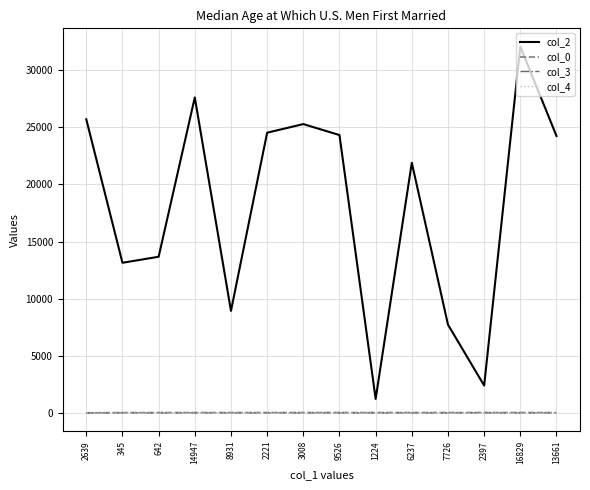

Which series has the widest spread of values?

col_2